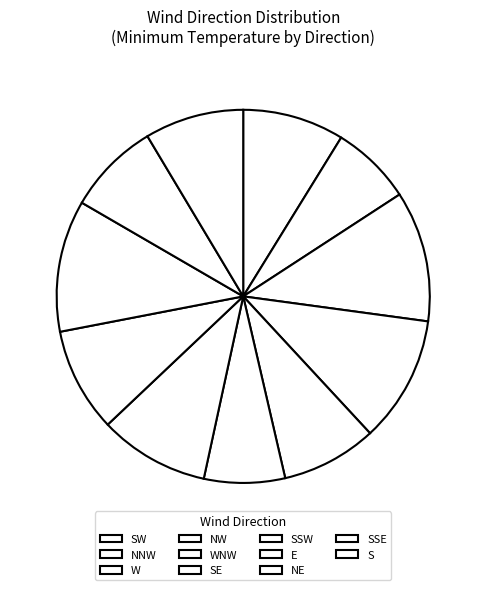

What is the total percentage of NNW and NE?

18.4%